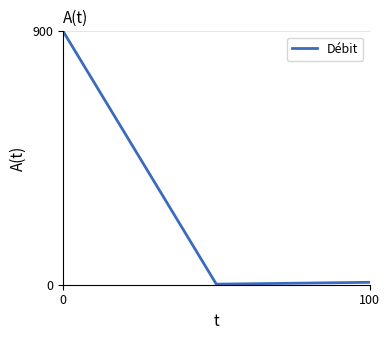

What is the average value?

303.5